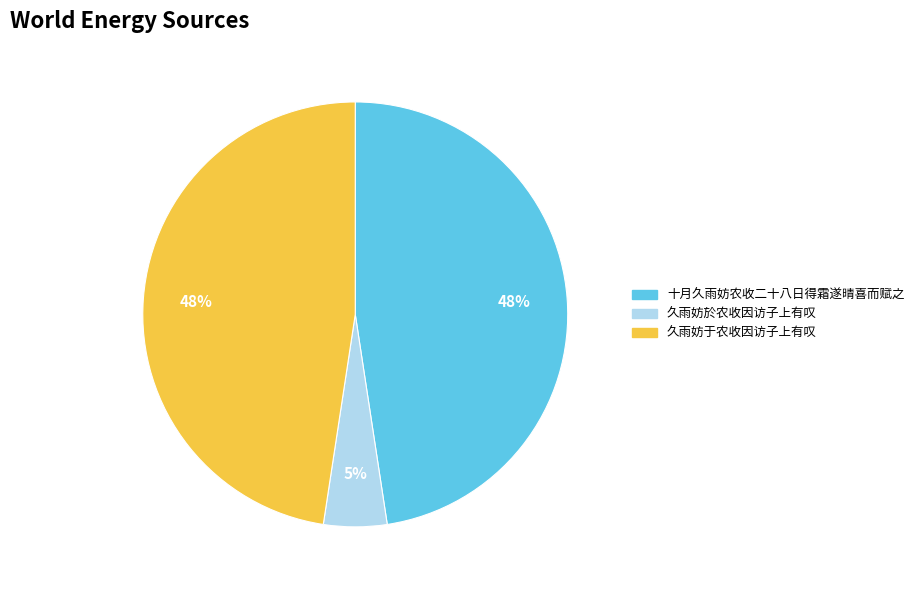

Which category has the smallest portion of the pie?

久雨妨於农收因访子上有叹